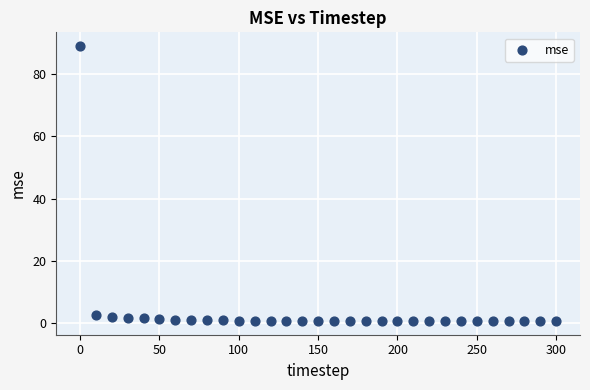

What is the range of Y values (max minus min)?

88.2